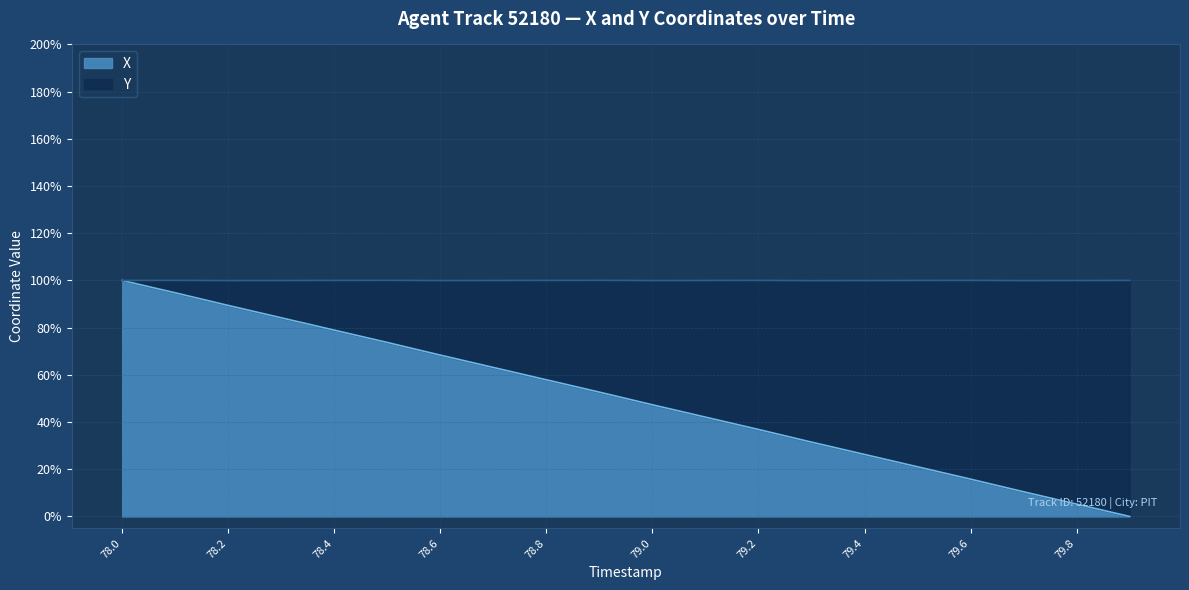

What is the change in value from 78.4 to 79.1?

-36.9